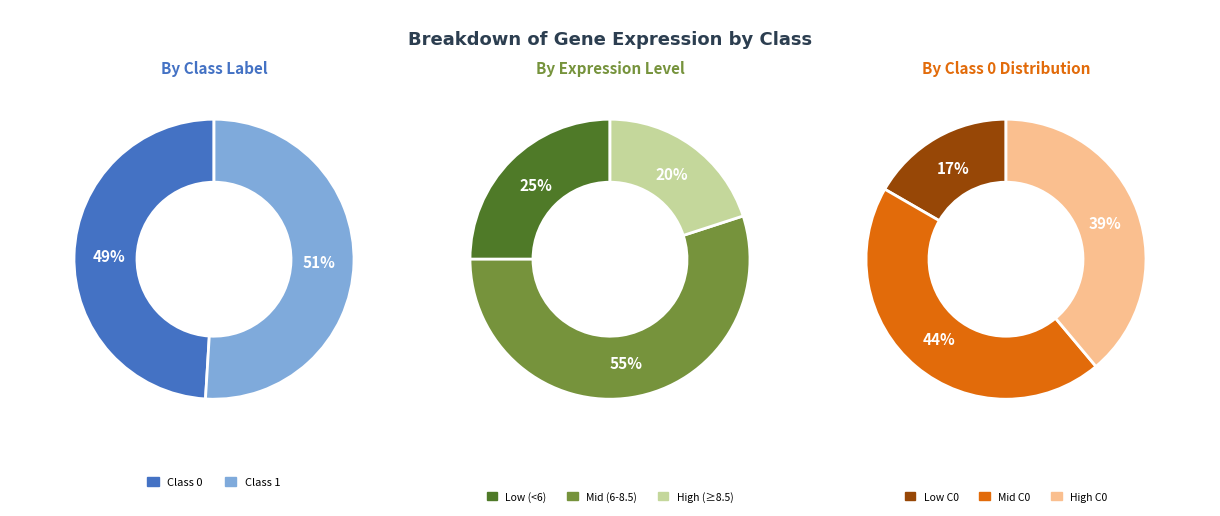

Between 3 and 17, which is larger?

17